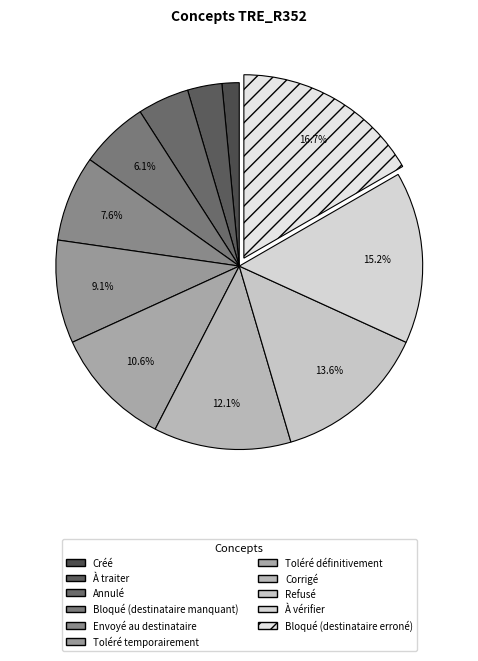

True or false: À traiter accounts for 13% of the total.

False